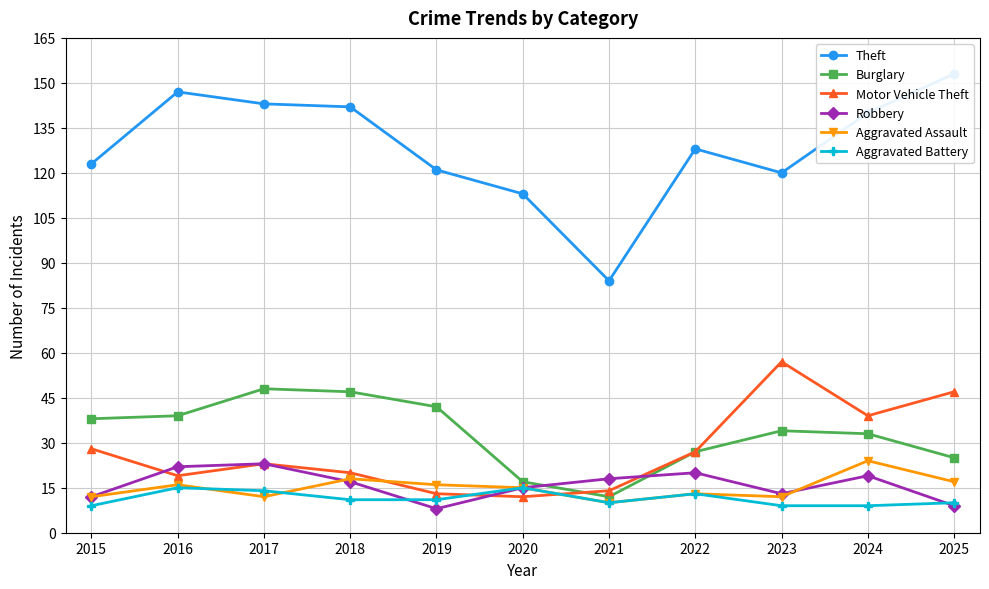

At which label does Motor Vehicle Theft first exceed 23?

2015